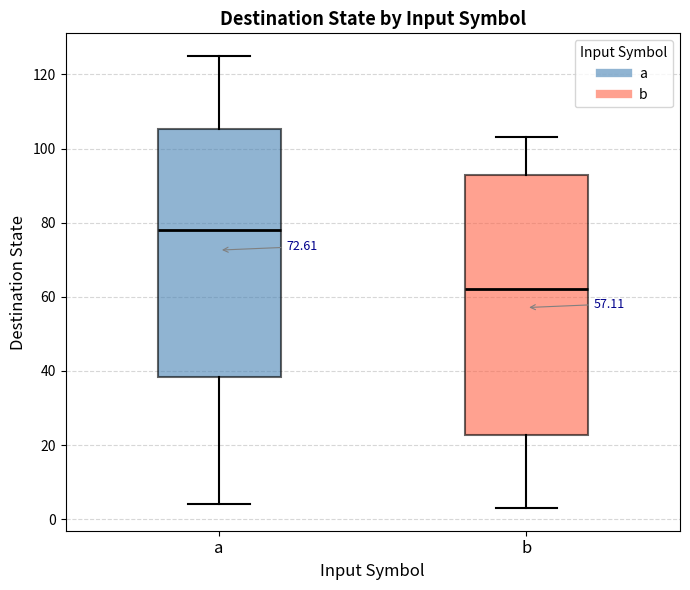

Where does the upper whisker of the box for b end on the y-axis? The values are not printed on the chart, so give them approximately, as read against the axis.

104